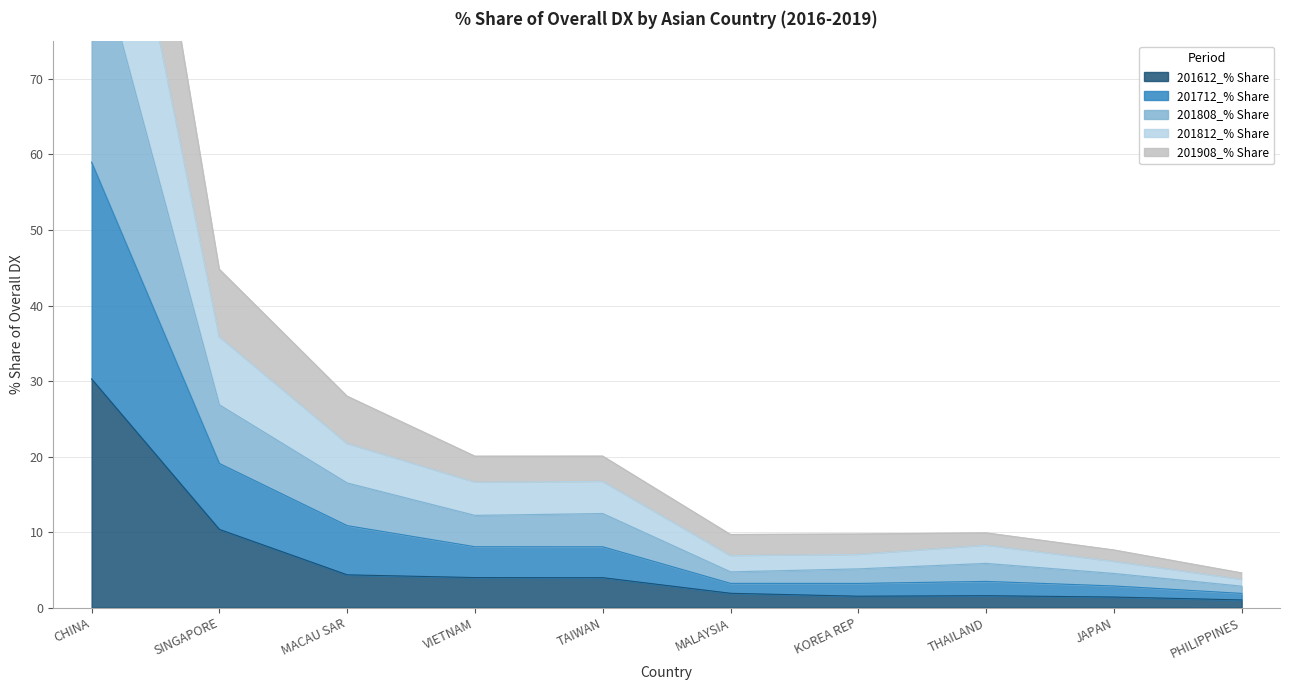

Where is the first local maximum for 201812_% Share?

TAIWAN